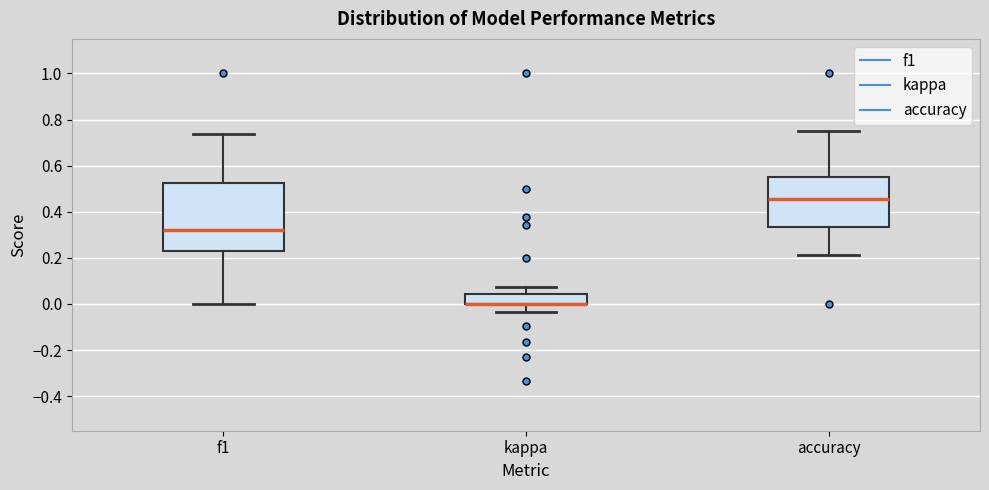

Where does the lower whisker of the box for kappa end on the y-axis? The values are not printed on the chart, so give them approximately, as read against the axis.

-0.04